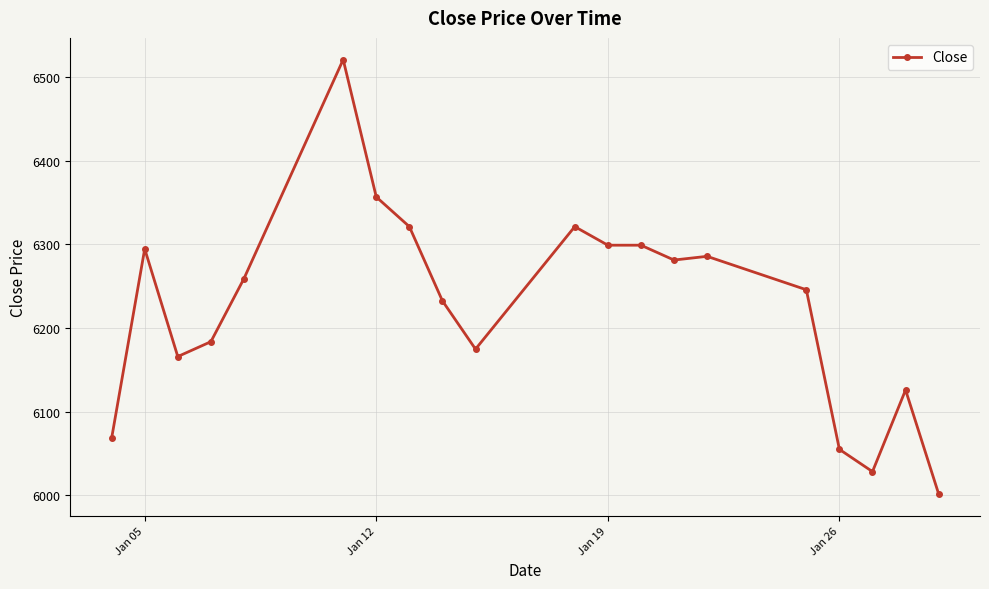

What is the difference between the maximum and minimum values?

519.4